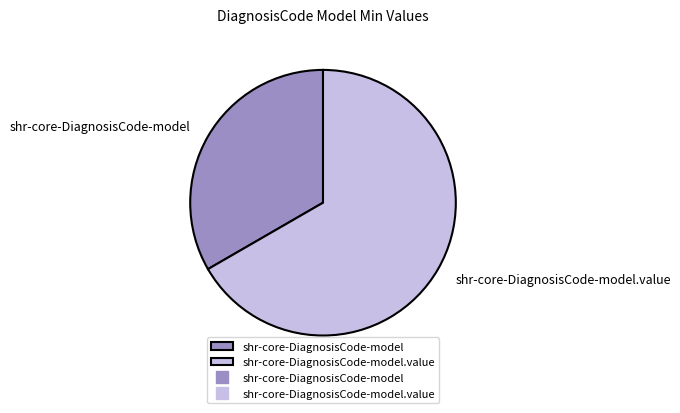

What is the largest slice in the pie chart?

shr-core-DiagnosisCode-model.value